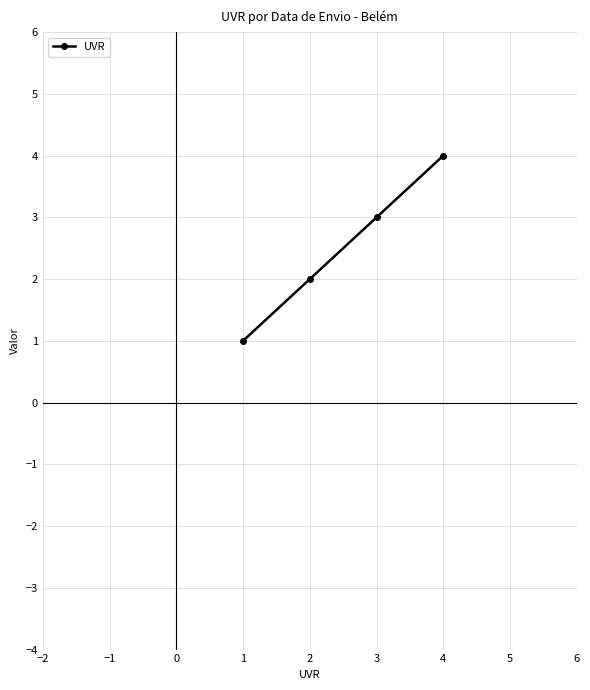

What is the difference between the maximum and minimum values?

3